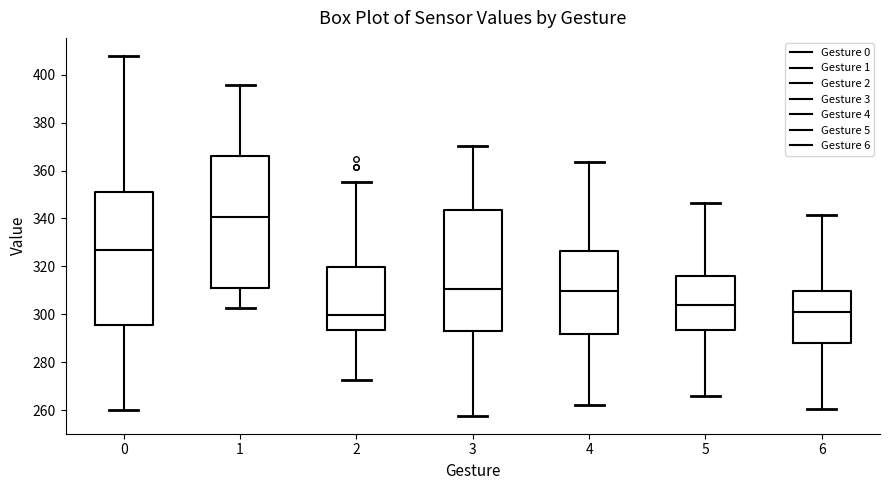

Which box's median line is the highest?

1